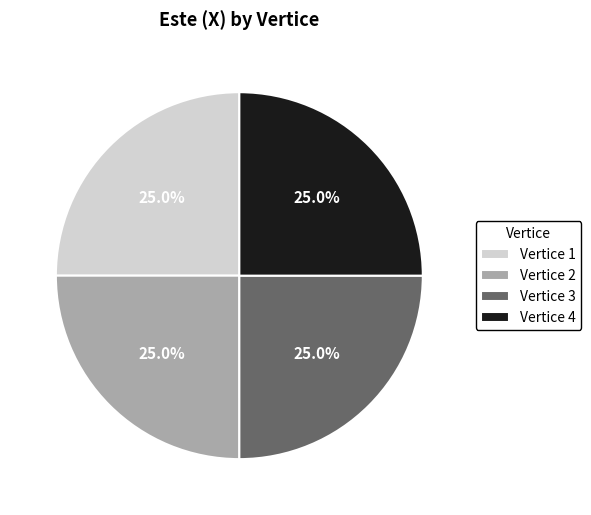

Approximately how many times larger is the value at Vertice 3 compared to Vertice 2?

1.0